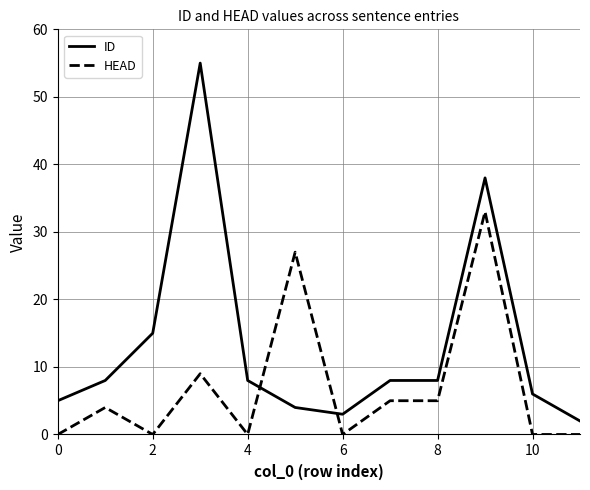

Which series has the largest total across all categories?

ID